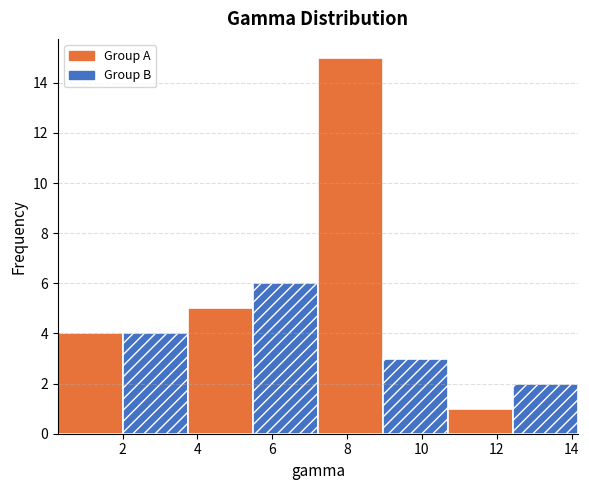

How tall is the bar that spans 9.0 to 10.6 on the x-axis? Neither the bar edges nor the heights are printed on the chart, so give them approximately, as read against the axes.

3